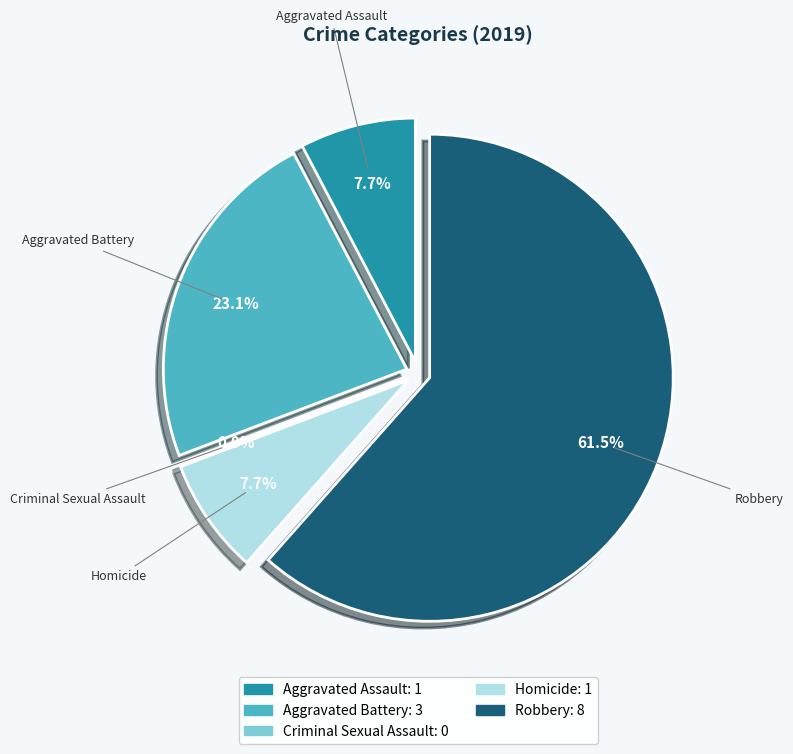

How many slices are in this pie chart?

5